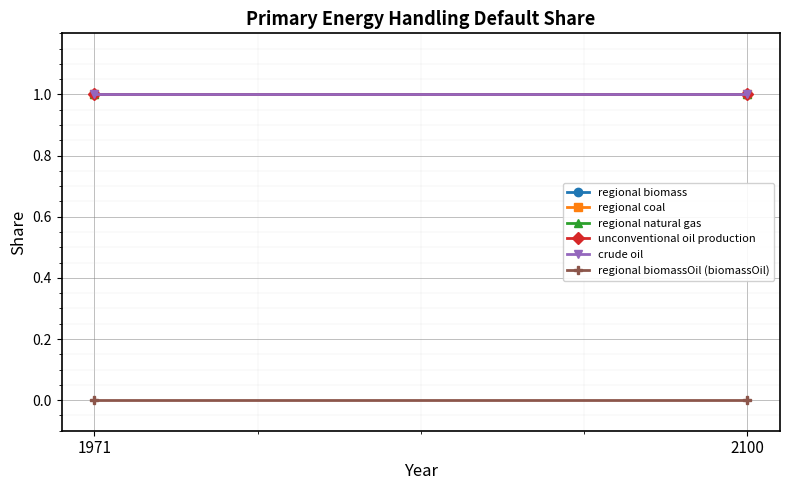

What is the difference between the highest and lowest values at 2100?

1